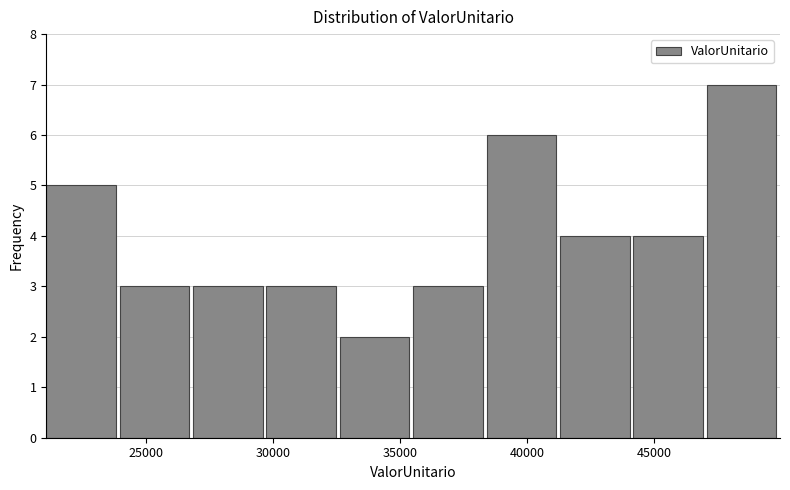

Reading left to right, list every bar in this chart as the range it spans on the x-axis followed by its height. Neither the bar edges nor the heights are printed on the chart, so give them approximately, as read against the axes.

21000 to 24000: 5
24000 to 27000: 3
27000 to 30000: 3
30000 to 32500: 3
32500 to 35500: 2
35500 to 38500: 3
38500 to 41500: 6
41500 to 44000: 4
44000 to 47000: 4
47000 to 50000: 7